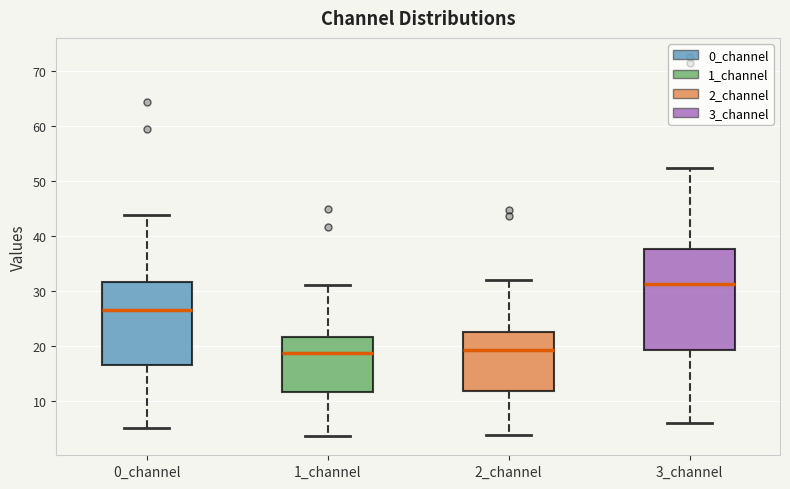

Which box is the tallest, from its lower edge to its upper edge?

3_channel